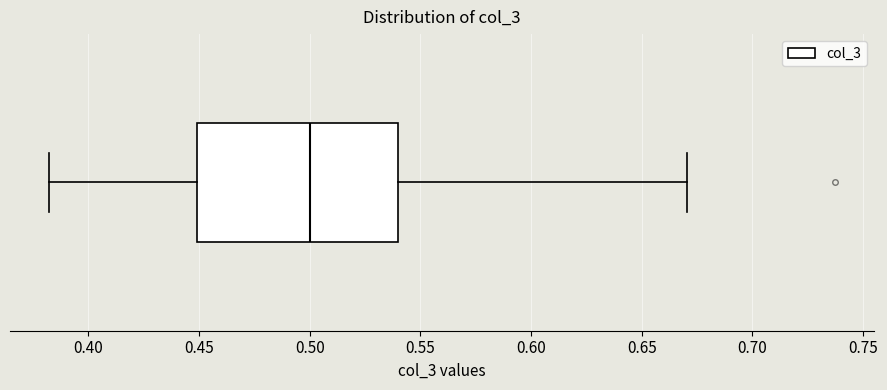

Where does the left whisker of the box end on the x-axis? The values are not printed on the chart, so give them approximately, as read against the axis.

0.38